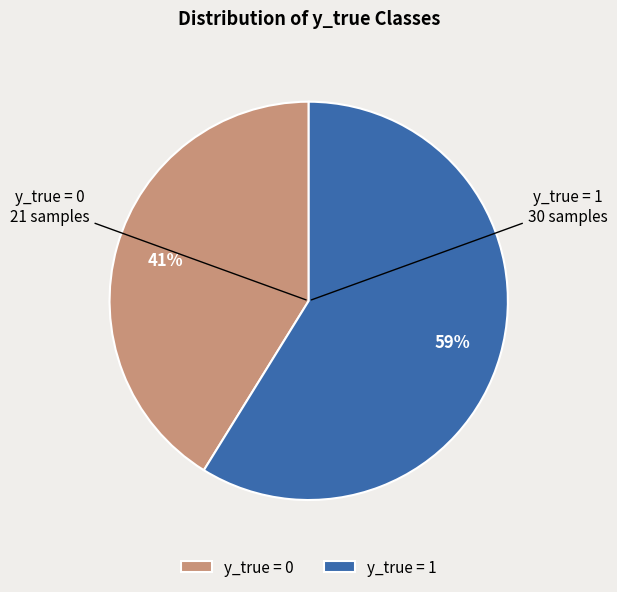

To the nearest percent, what portion does y_true = 1 represent?

59%